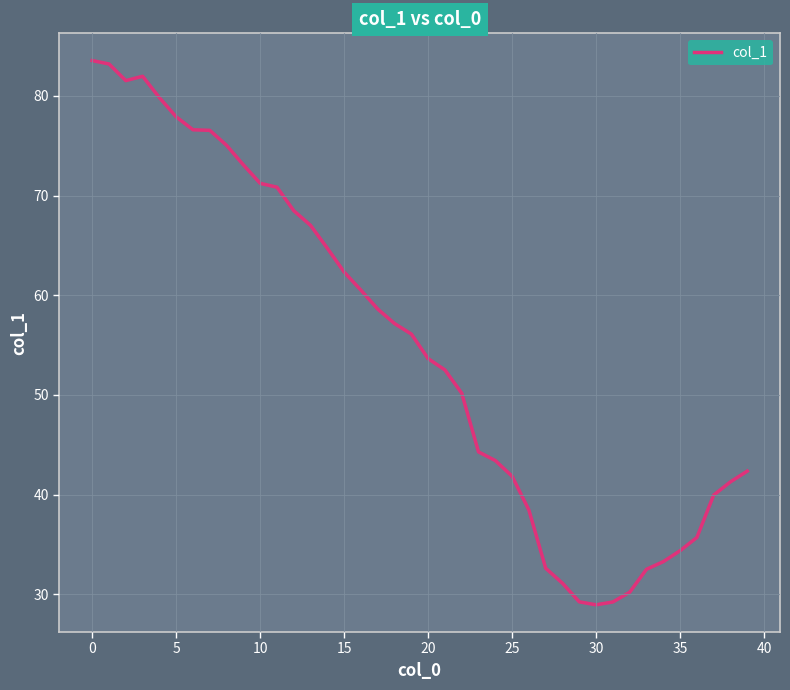

What is the difference between the maximum and minimum values?

54.6